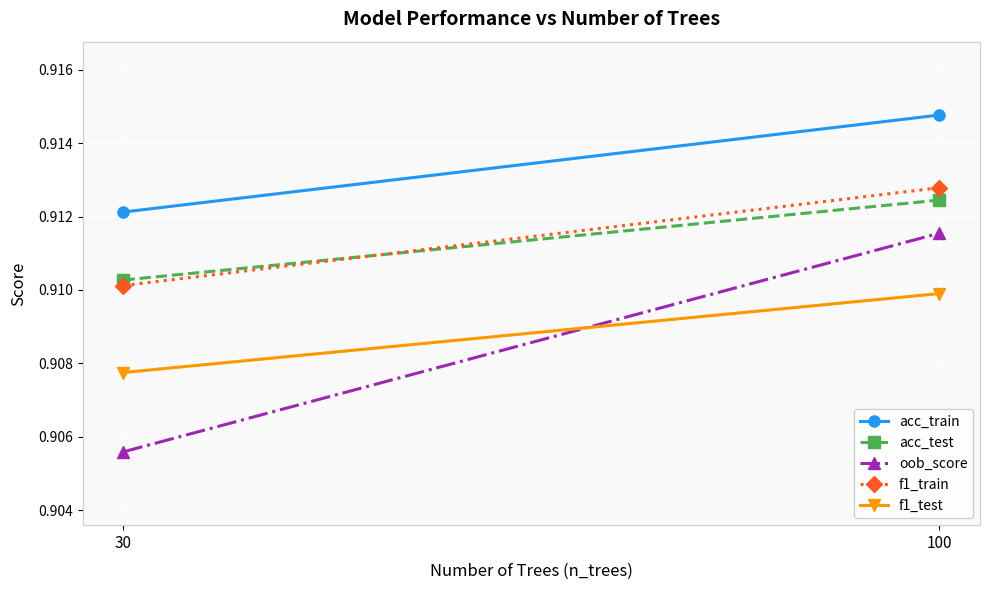

Which series has the largest total across all categories?

acc_train